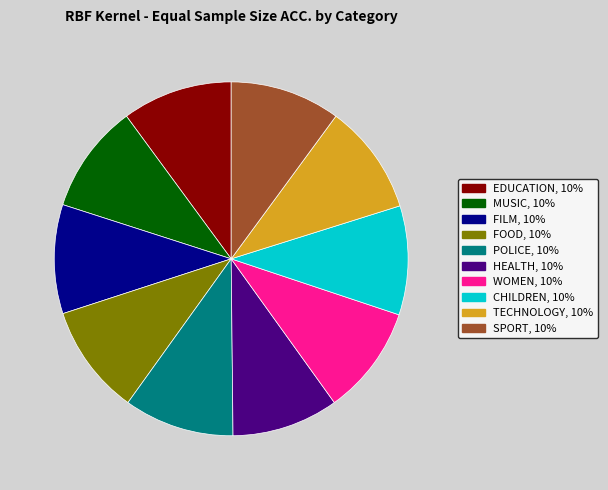

Is there any slice that represents more than half of the pie?

No